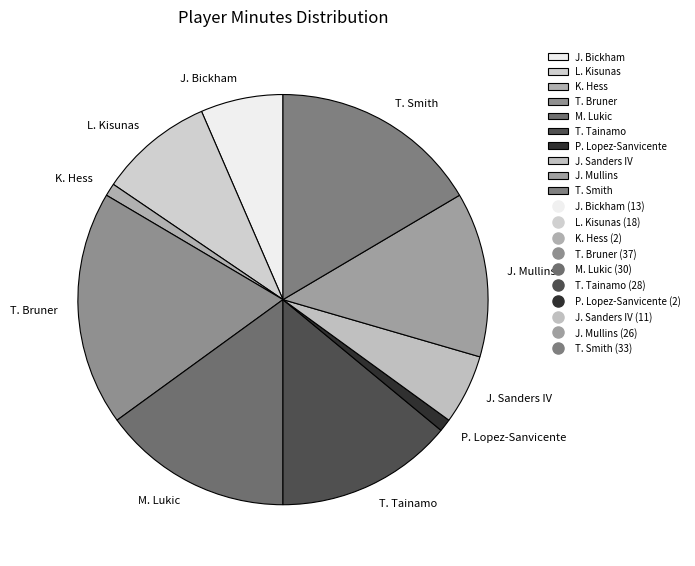

What is the largest slice in the pie chart?

T. Bruner